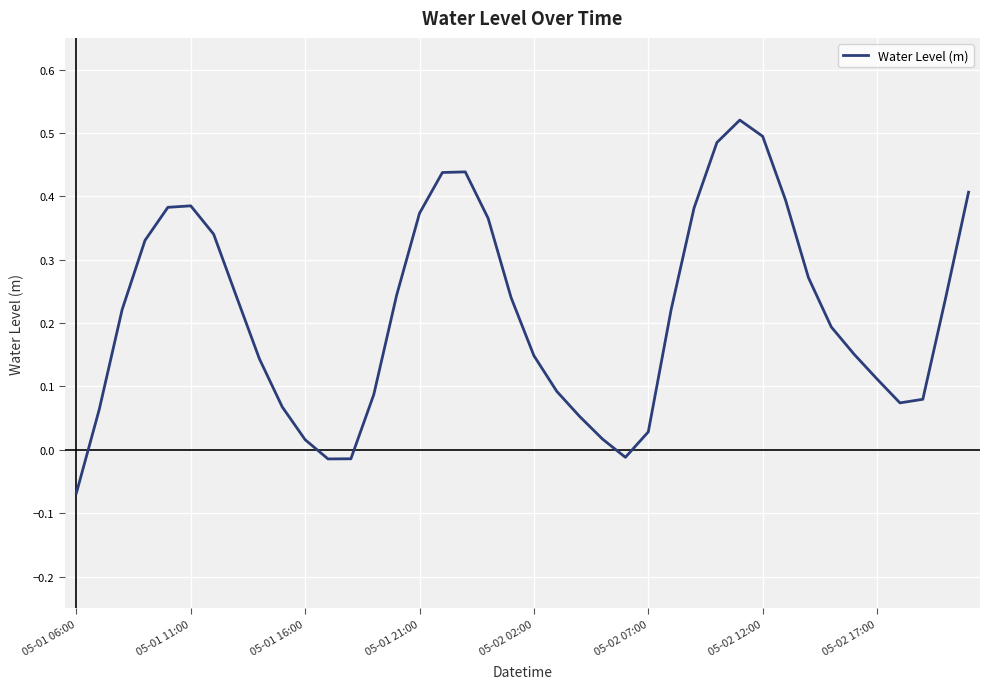

What is the difference between the maximum and minimum values?

0.6